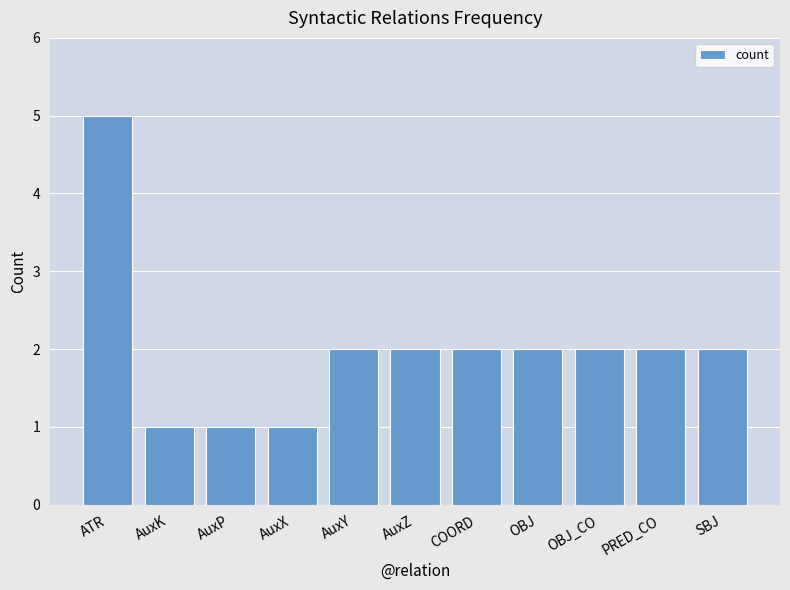

What is the maximum value shown in the chart?

5